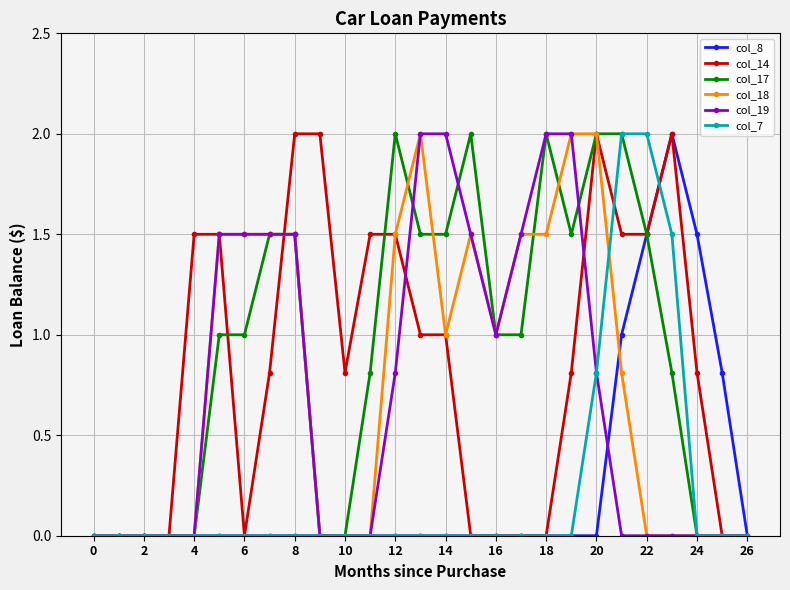

What is the maximum value for col_14?

2.0